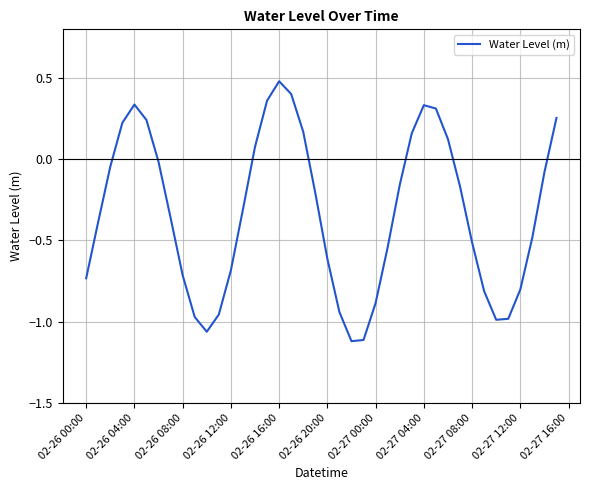

How many lines are shown in the chart?

1